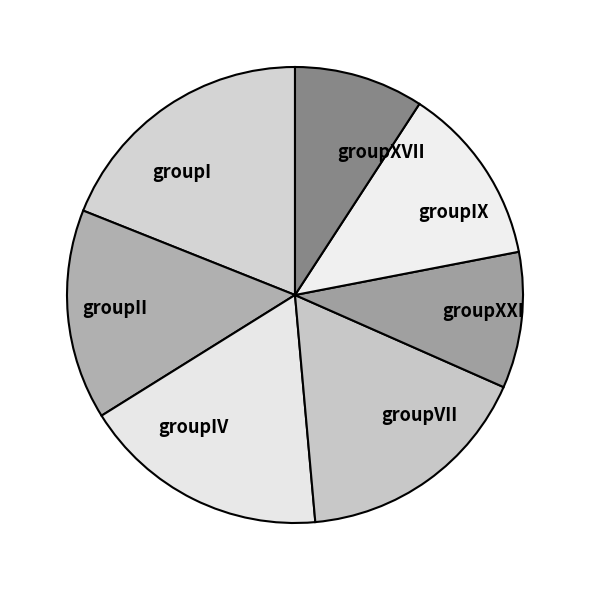

Combined, do groupXXI and groupI account for over 50%?

No